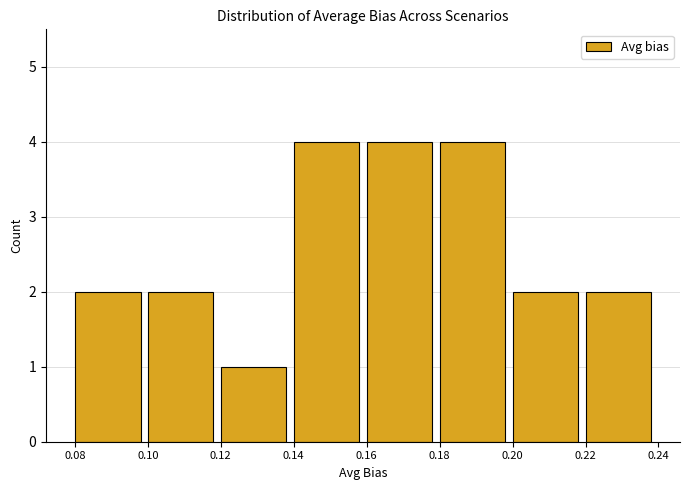

Reading left to right, list every bar in this chart as the range it spans on the x-axis followed by its height. The values are not printed on the chart, so give them approximately, as read against the axis.

0.08 to 0.10: 2
0.10 to 0.12: 2
0.12 to 0.14: 1
0.14 to 0.16: 4
0.16 to 0.18: 4
0.18 to 0.20: 4
0.20 to 0.22: 2
0.22 to 0.24: 2